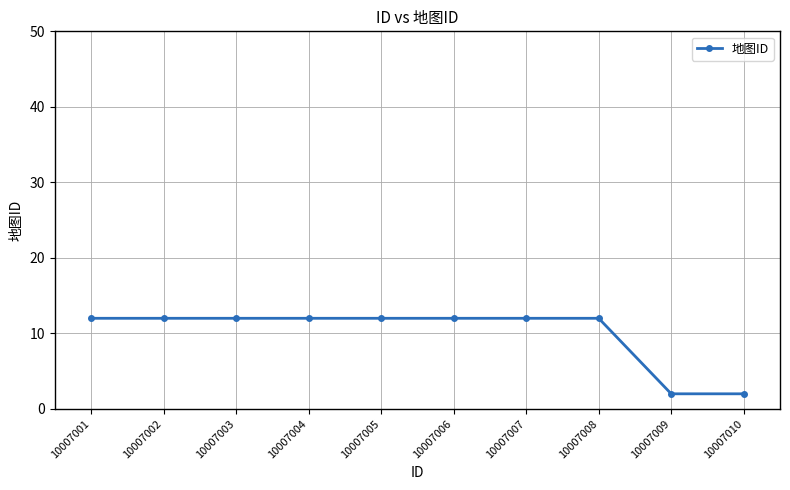

What is the difference between the values at 10007009 and 10007008?

10